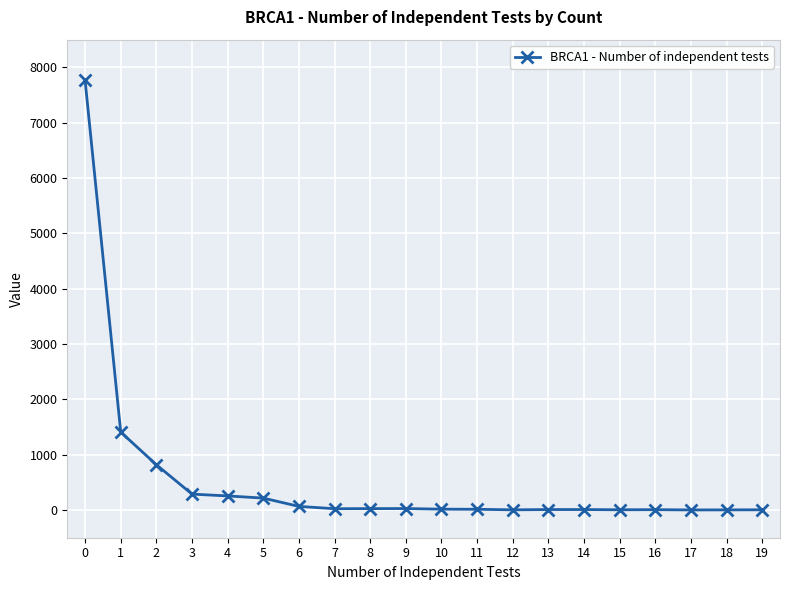

Is this an area chart (filled region under the line)?

No